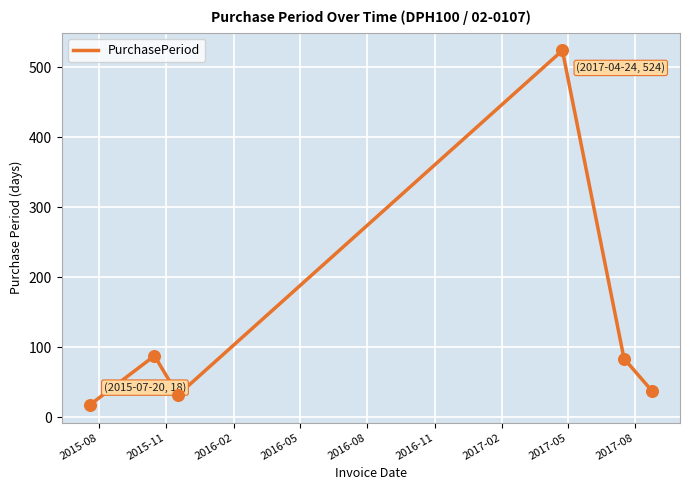

What is the average value?

131